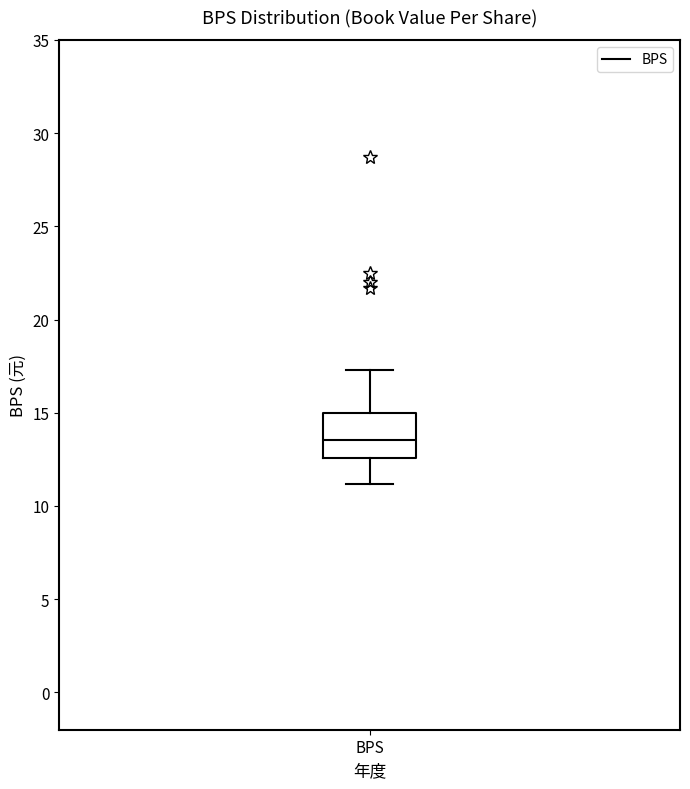

Transcribe this box plot: give where the median line is, the range the box spans, and where the two whiskers end, as read against the y-axis. The values are not printed on the chart, so give them approximately, as read against the axis.

median 13.5, box 12.5 to 15.0, whiskers 11.0 to 17.5